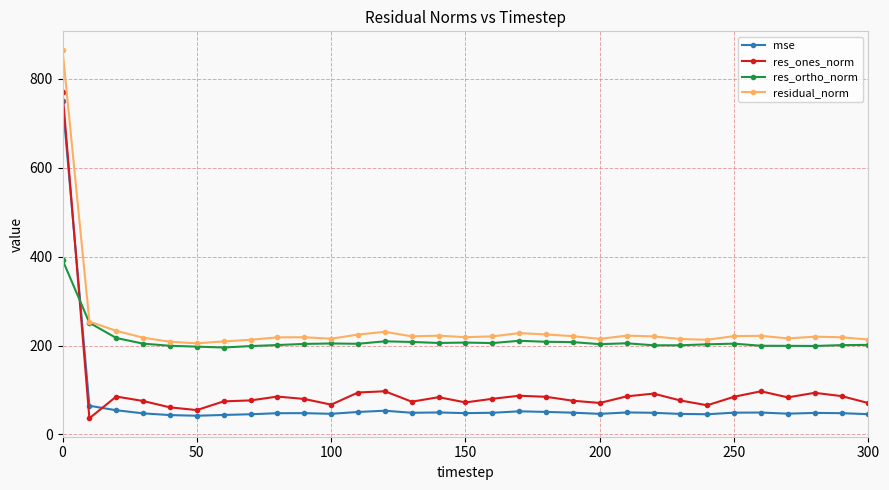

List the series in order of their peak value, lowest first.

res_ortho_norm, mse, res_ones_norm, residual_norm